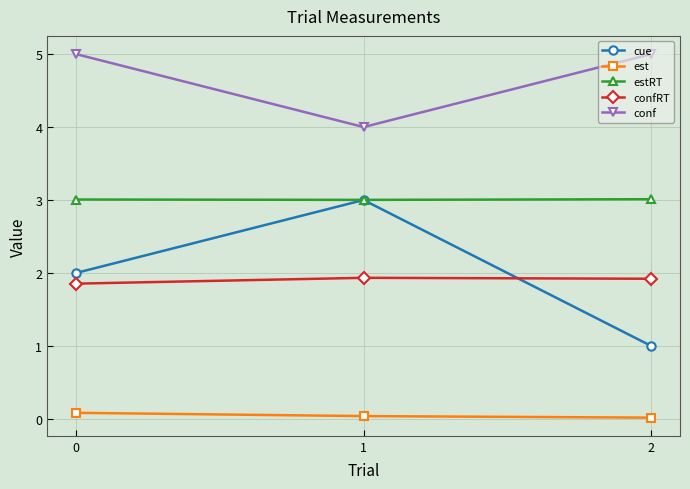

Is it true that estRT equals 1.4 at 2?

False